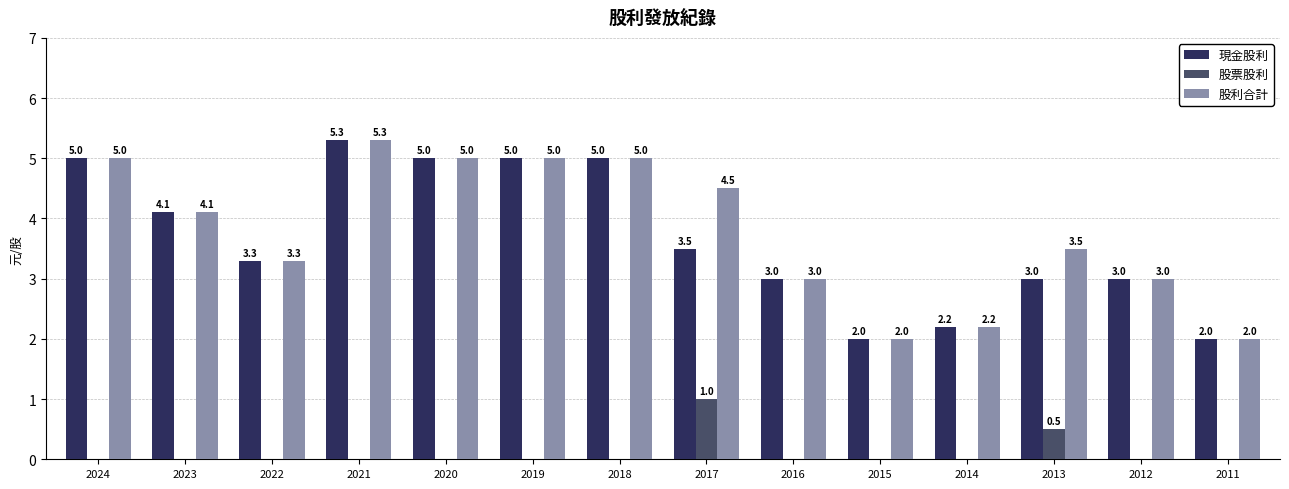

Between 2023 and 2017, which series saw the biggest shift?

股票股利